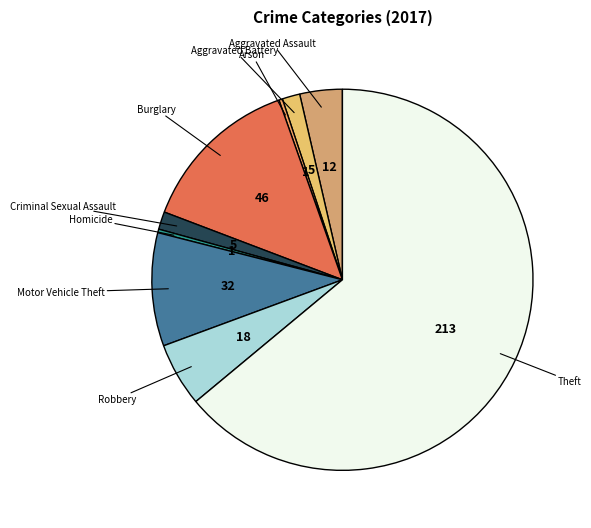

To the nearest percent, what is the difference between the largest and smallest slice percentages?

64%